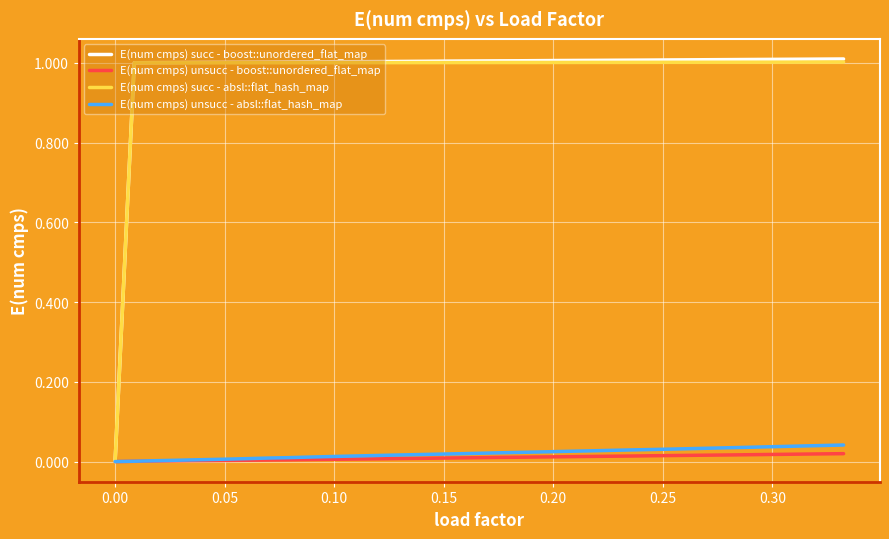

What is the highest value of the E(num cmps) succ - absl::flat_hash_map series?

1.0